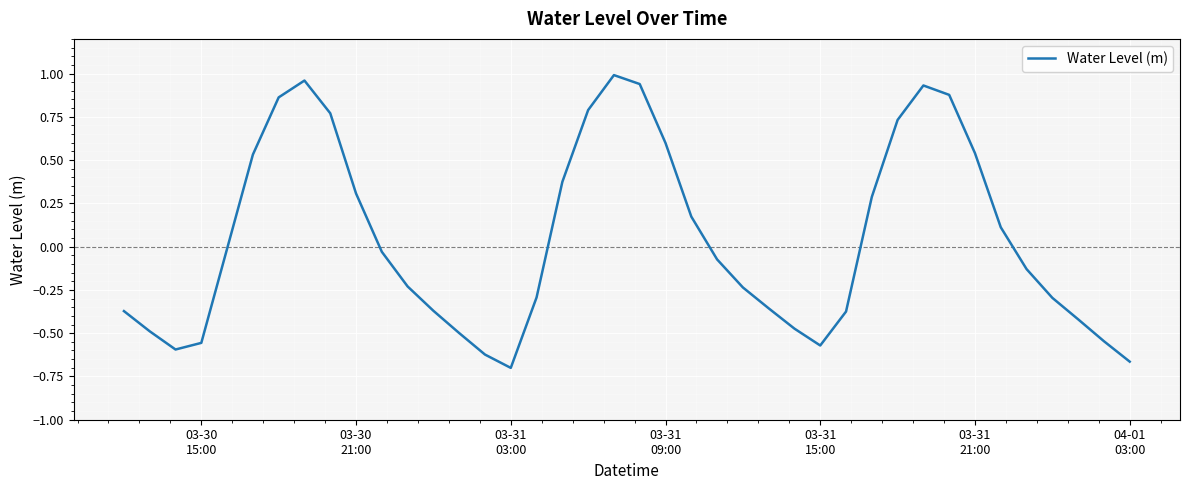

How many positive values are there?

17